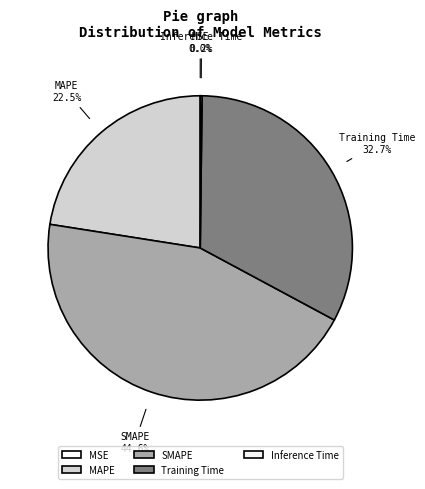

What is the largest slice in the pie chart?

SMAPE